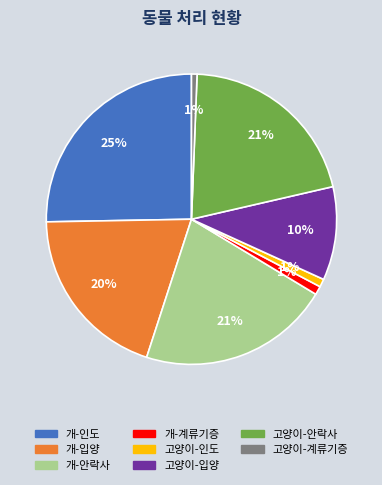

To the nearest percent, what portion does 개-안락사 represent?

21%